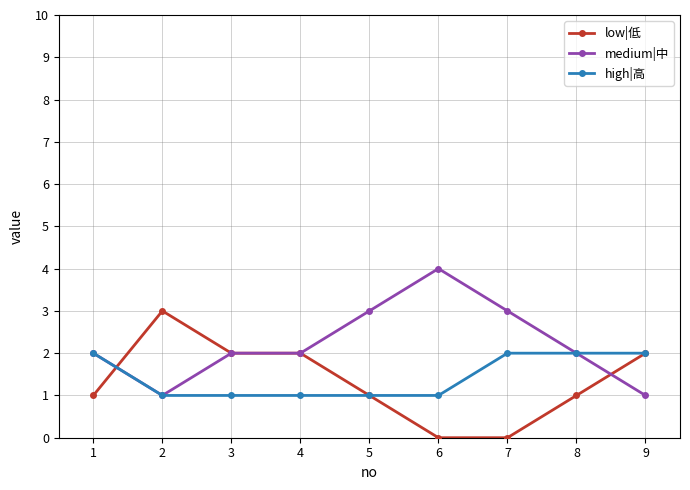

Between which two adjacent categories do high|高 and low|低 first intersect?

1 and 2